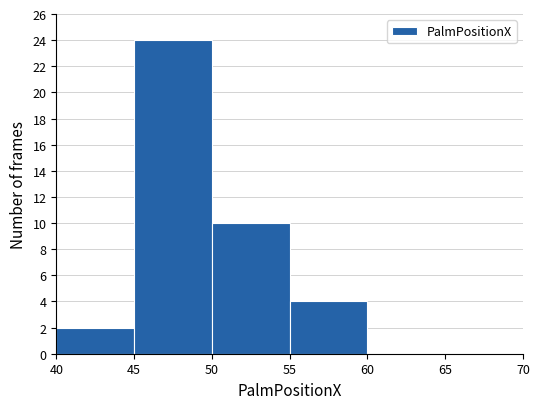

How tall is the bar that spans 40 to 45 on the x-axis? The values are not printed on the chart, so give them approximately, as read against the axis.

2